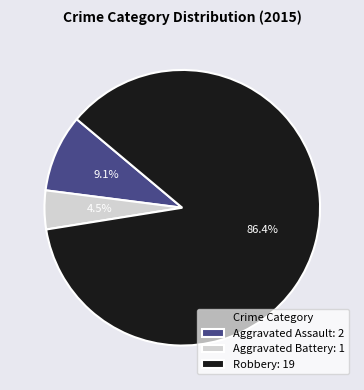

To the nearest percent, what is the difference between the largest and smallest slice percentages?

82%